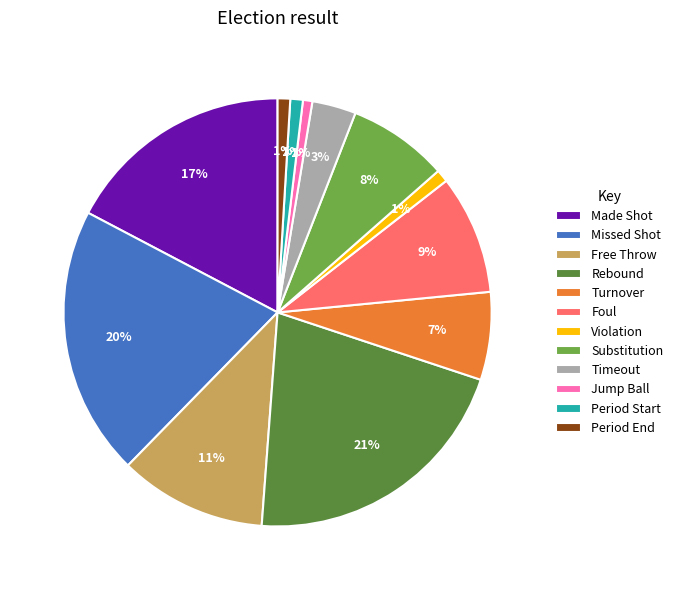

To the nearest percent, what is the difference between the Violation and Timeout slice percentages?

2%